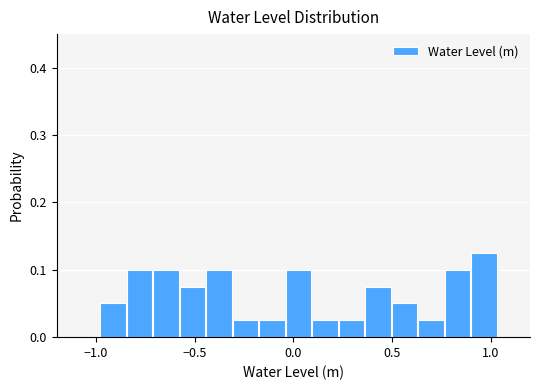

Read against the x-axis, roughly where is the centre of the tallest bar?

0.95